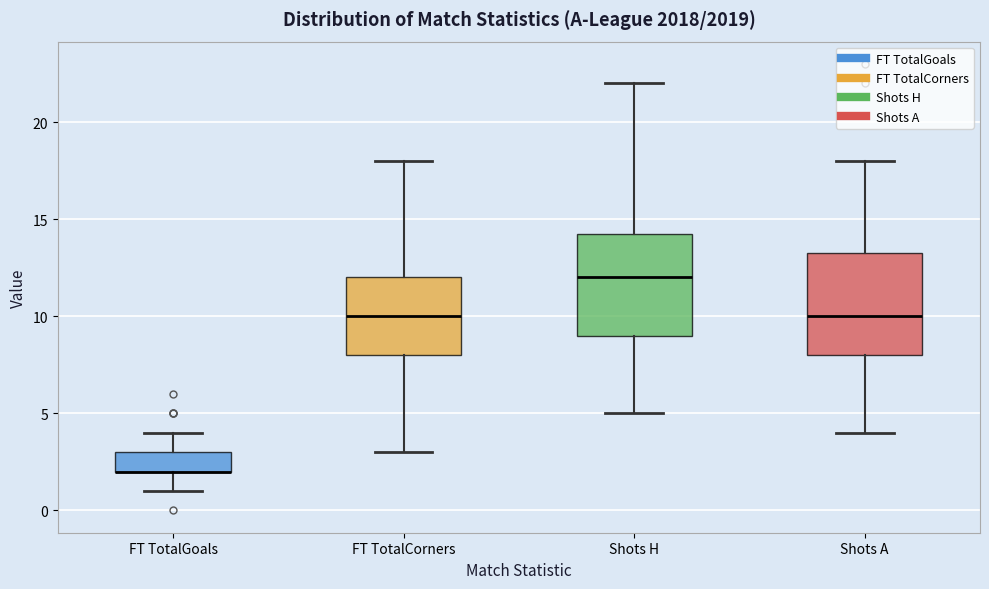

Reading left to right, read every box against the y-axis: the position of its median line, the range the box covers, and the ends of its whiskers. The values are not printed on the chart, so give them approximately, as read against the axis.

FT TotalGoals: median 2.0 (drawn on the box's lower edge), box 2.0 to 3.0, whiskers 1.0 to 4.0
FT TotalCorners: median 10.0, box 8.0 to 12.0, whiskers 3.0 to 18.0
Shots H: median 12.0, box 9.0 to 14.5, whiskers 5.0 to 22.0
Shots A: median 10.0, box 8.0 to 13.5, whiskers 4.0 to 18.0